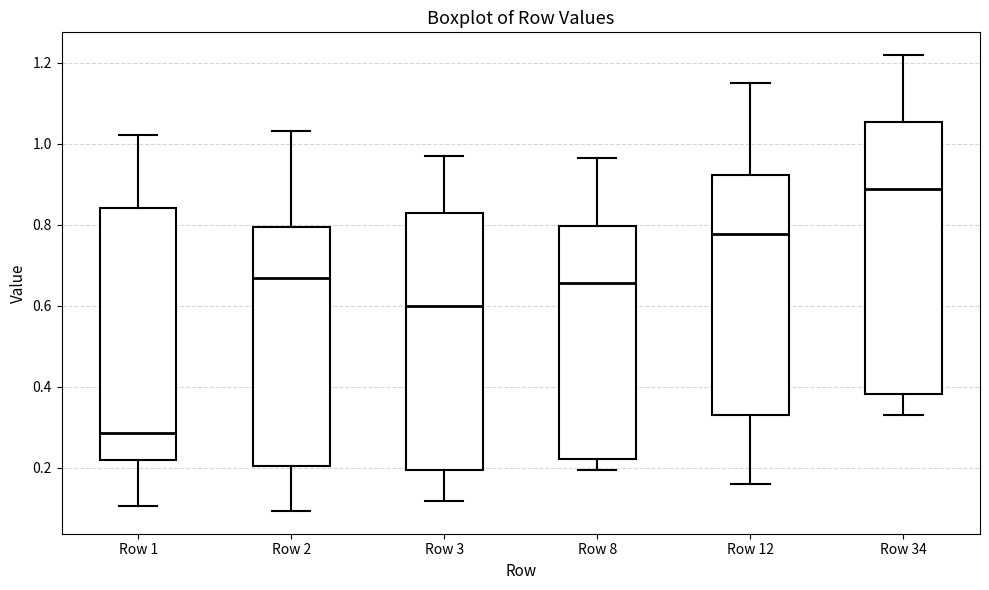

Comparing the boxes themselves (not the whiskers), which one is the tallest?

Row 34